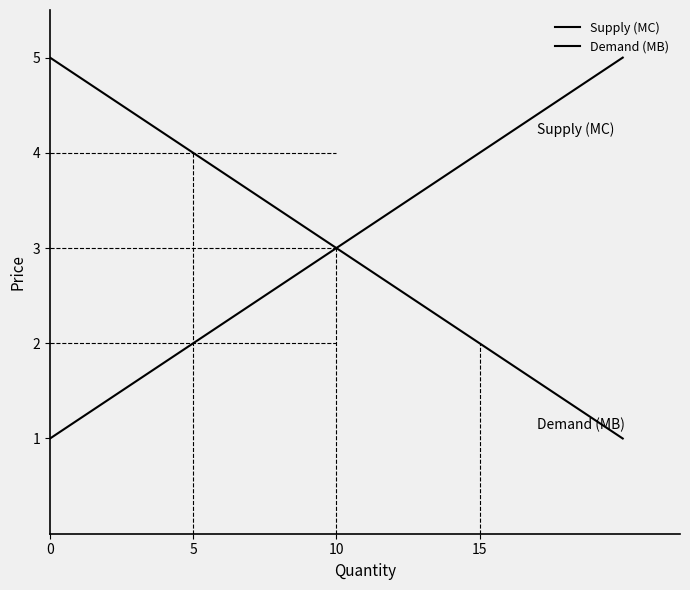

How many values in the Demand (MB) series are below 3?

2